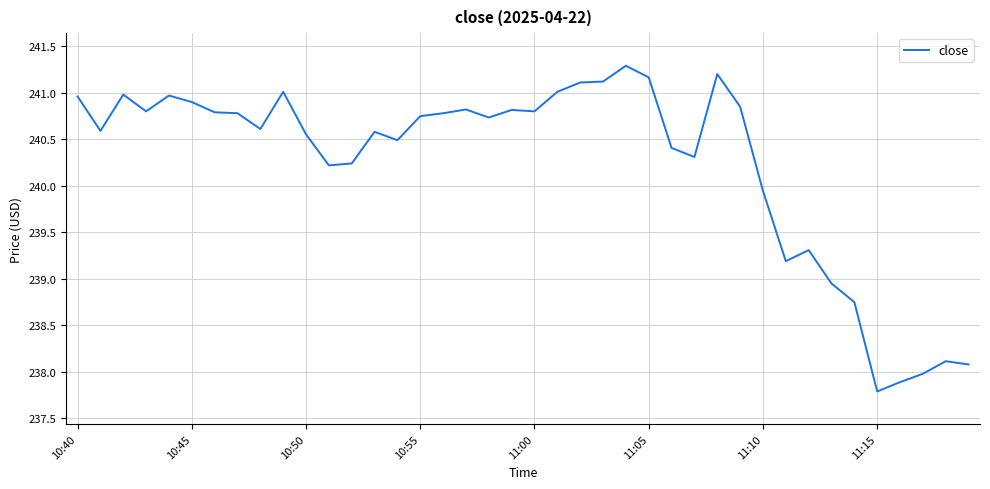

What is the minimum value shown in the chart?

237.8